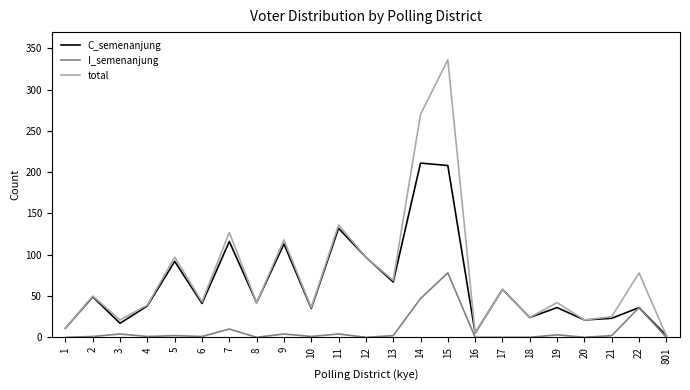

Is it true that total equals 107 at 14?

False